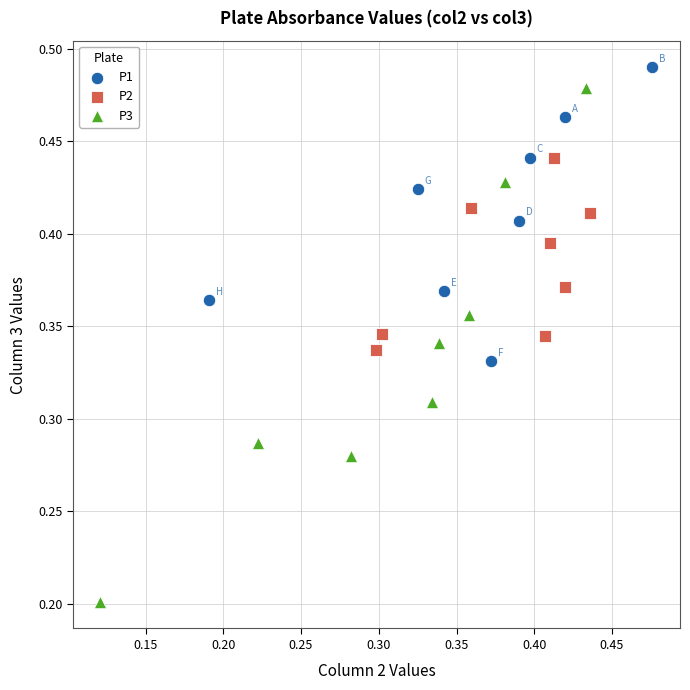

Which series contains the lowest Y value?

P3